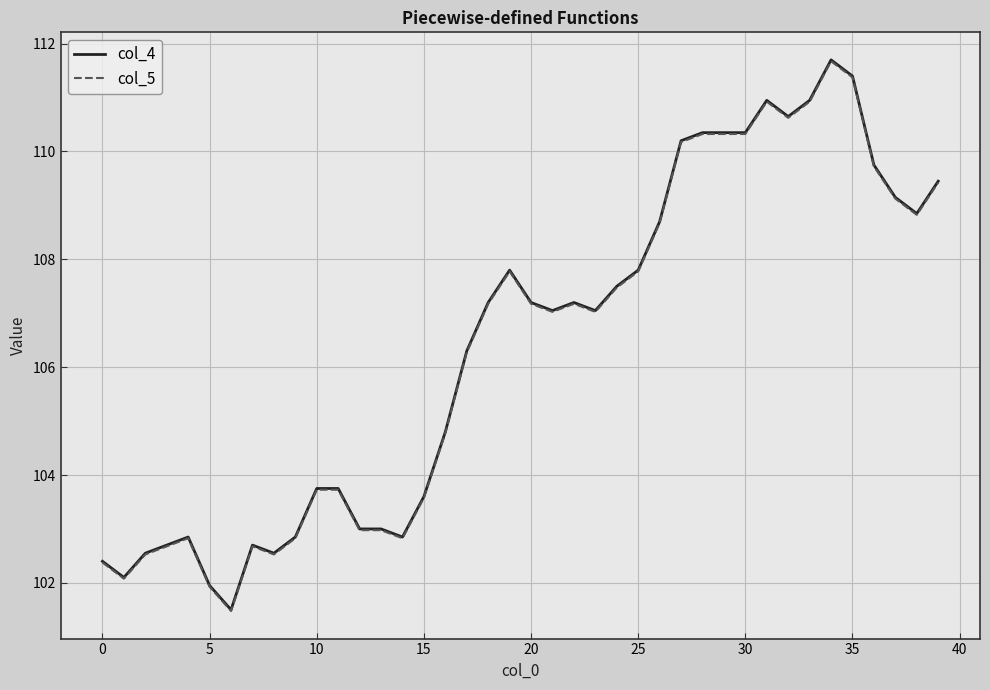

What is the maximum value for col_5?

111.7